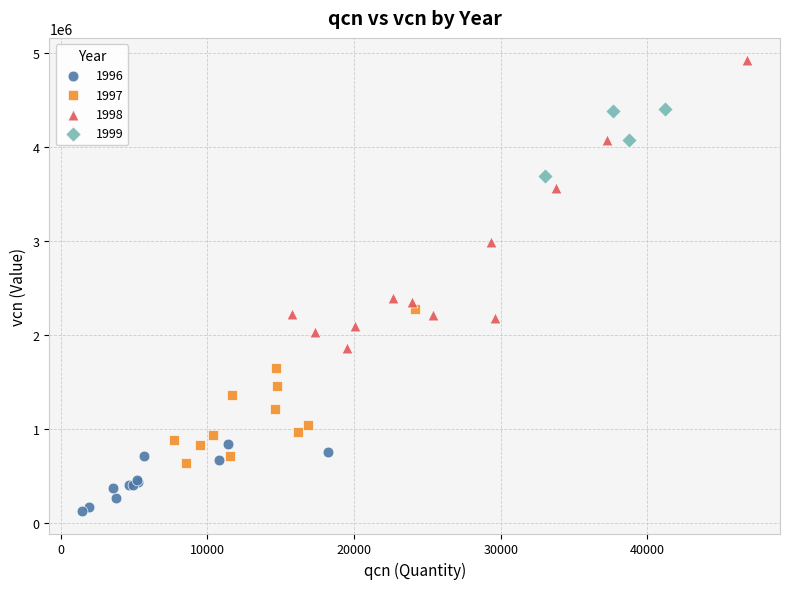

Which series contains the highest Y value?

1998